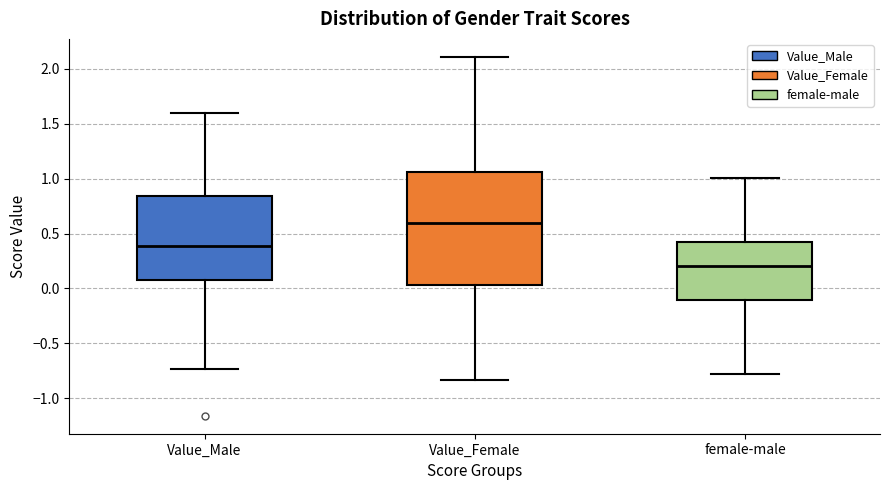

Reading left to right, read every box against the y-axis: the position of its median line, the range the box covers, and the ends of its whiskers. The values are not printed on the chart, so give them approximately, as read against the axis.

Value_Male: median 0.40, box 0.10 to 0.85, whiskers -0.75 to 1.60
Value_Female: median 0.60, box 0.05 to 1.05, whiskers -0.85 to 2.10
female-male: median 0.20, box -0.10 to 0.40, whiskers -0.80 to 1.00